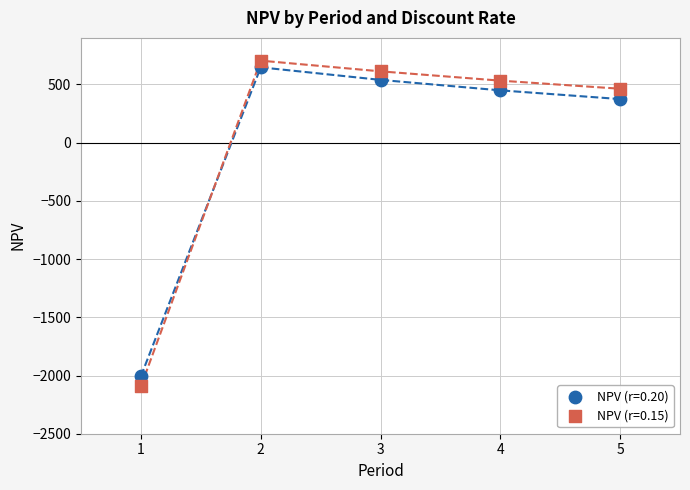

What are all the series names shown in the legend?

NPV (r=0.20), NPV (r=0.15)